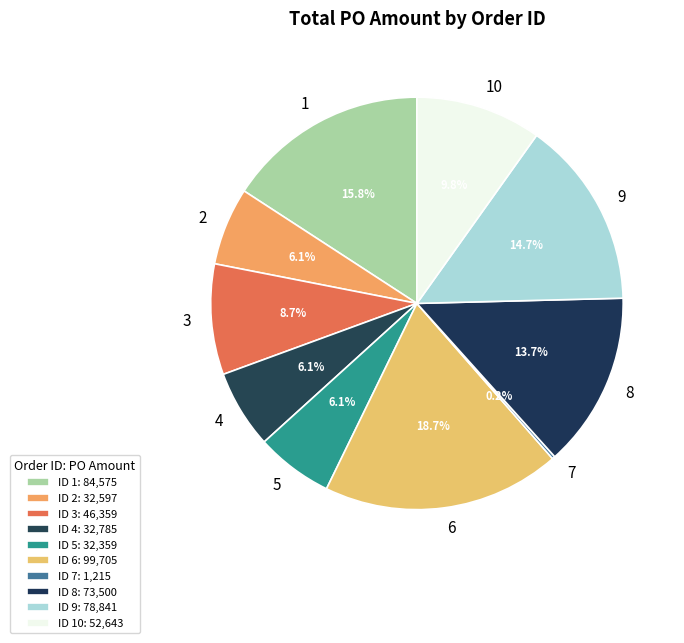

Combined, what portion of the pie is 3 and 1?

24.5%